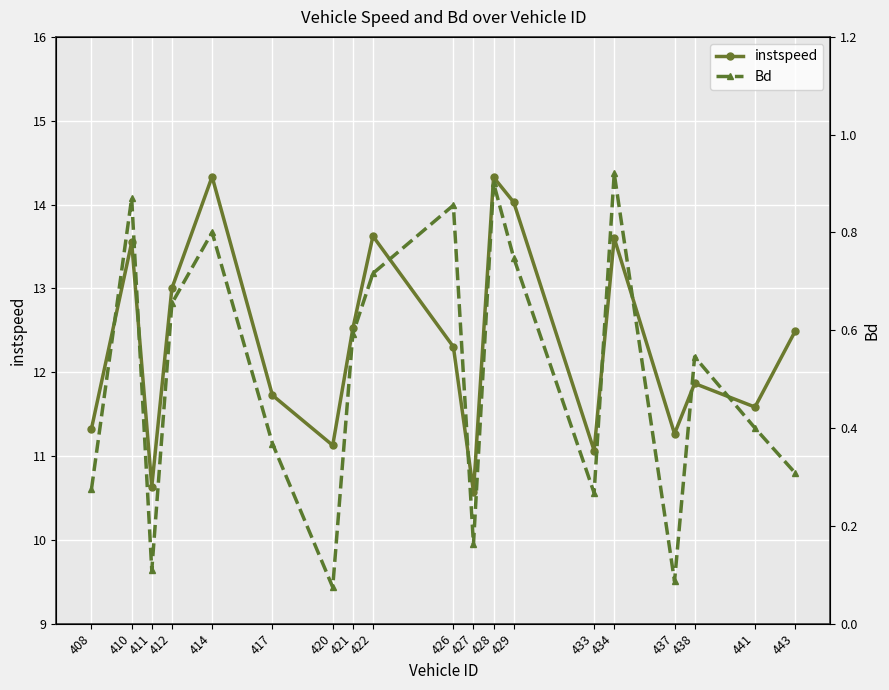

Reading left to right, extract all data points from this chart.

instspeed: 11.3	13.5	10.6	13.0	14.3	11.7	11.1	12.5	13.6	12.3	10.6	14.3	14.0	11.1	13.6	11.3	11.9	11.6	12.5
Bd: 0.3	0.9	0.1	0.7	0.8	0.4	0.1	0.6	0.7	0.9	0.2	0.9	0.7	0.3	0.9	0.1	0.5	0.4	0.3